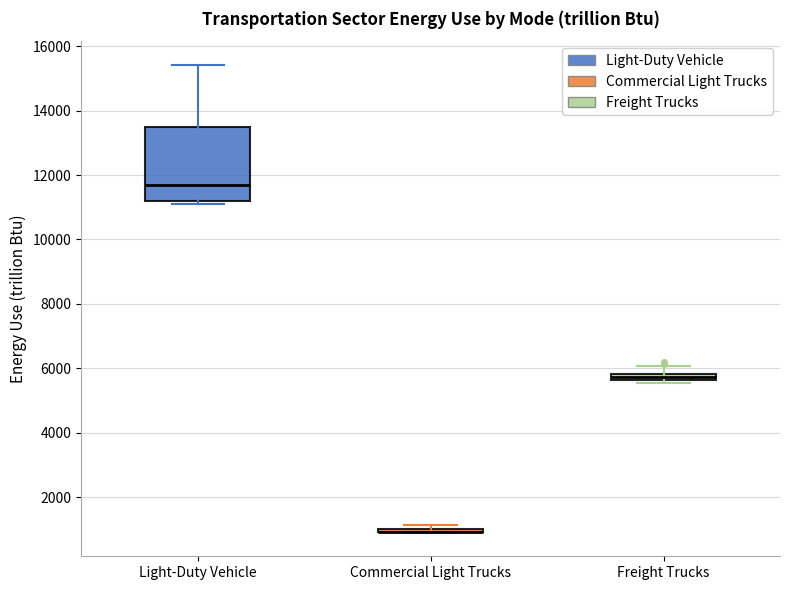

Where does the upper whisker of the box for Light-Duty Vehicle end on the y-axis? The values are not printed on the chart, so give them approximately, as read against the axis.

15400